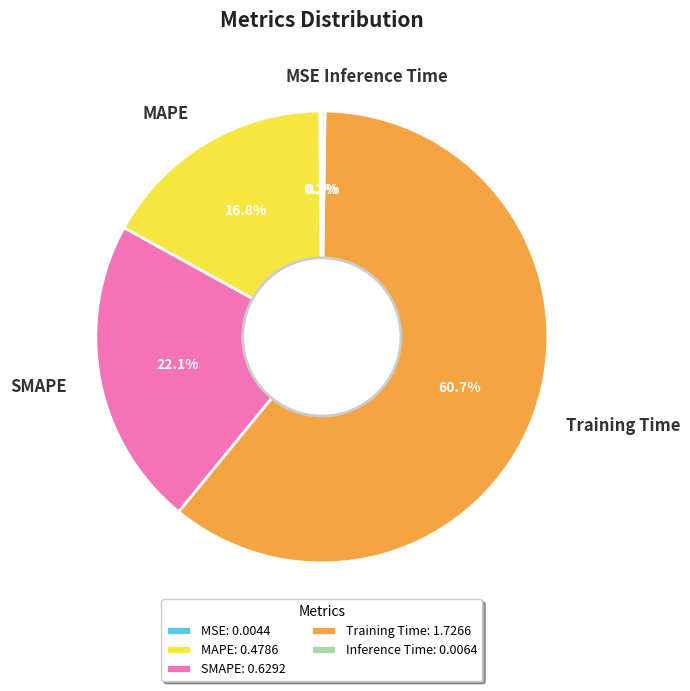

What percentage is NOT represented by MAPE?

83.2%